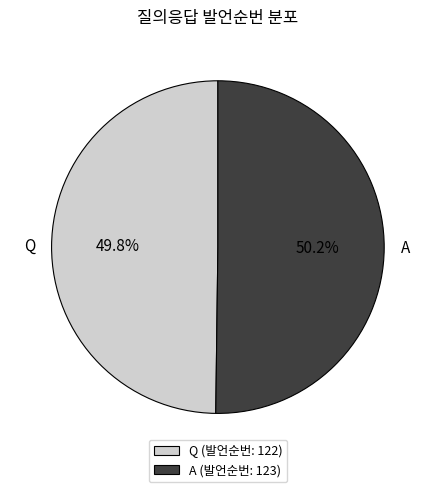

Combined, do A and Q account for over 50%?

Yes